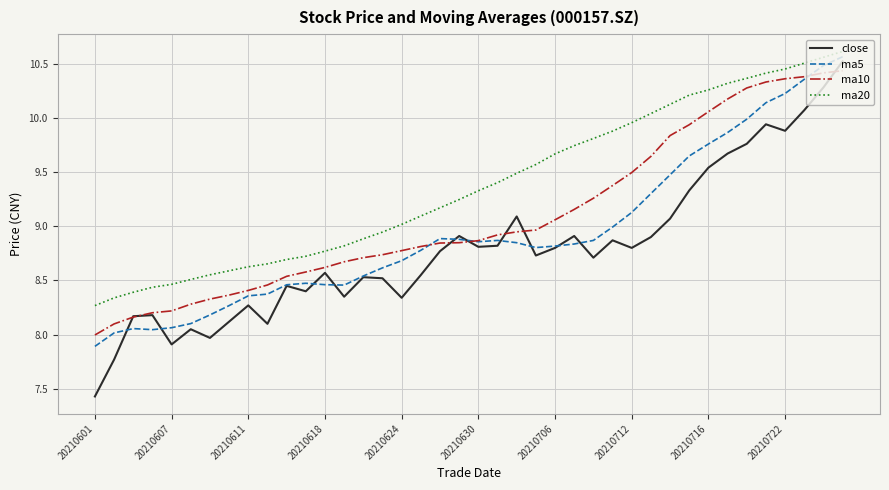

Which series has the largest total across all categories?

ma20